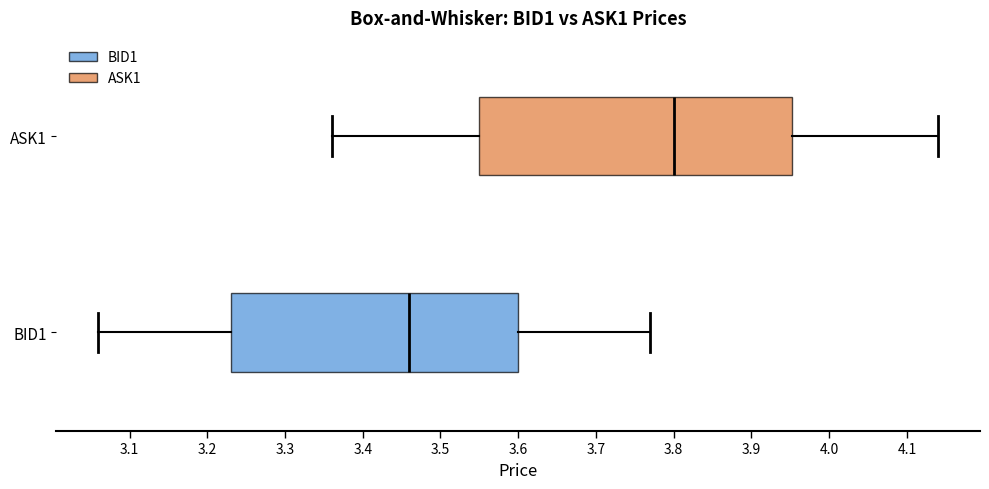

Which box is the widest, from its left edge to its right edge?

ASK1